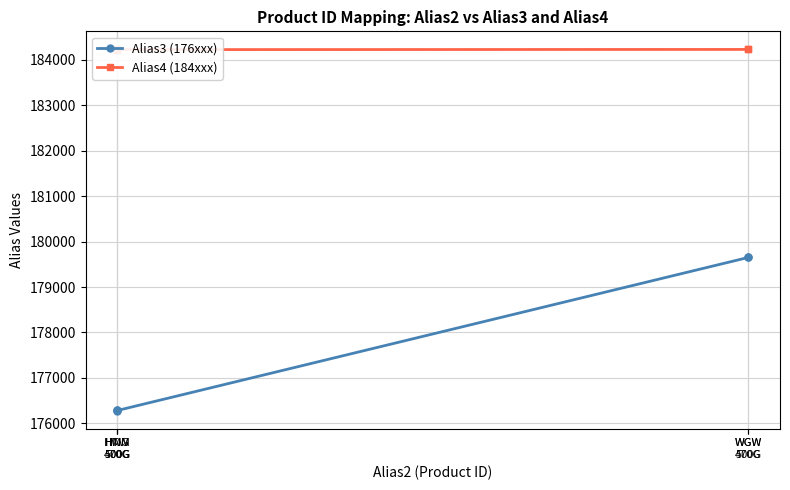

What is the difference between the maximum and minimum values in the Alias3 (176xxx) series?

3369